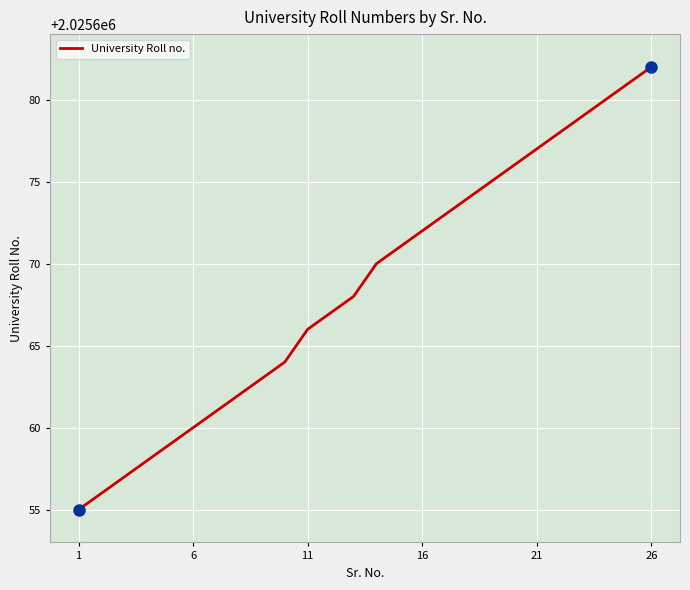

What is the difference between the maximum and minimum values?

27